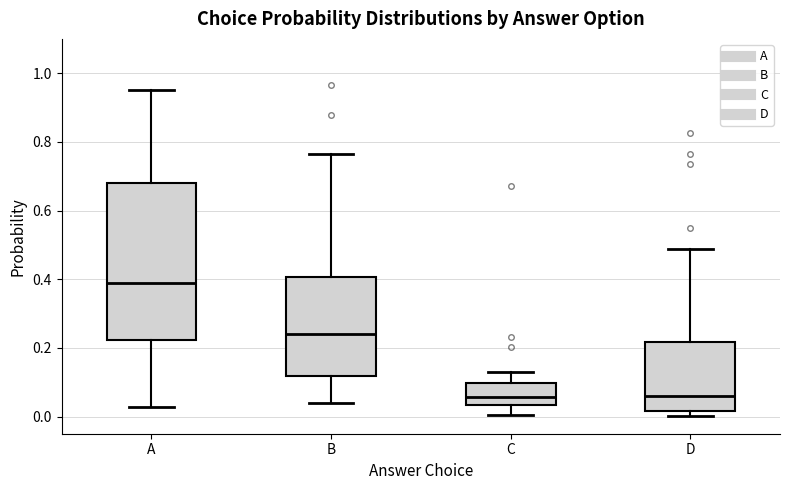

Which box has the highest median line?

A